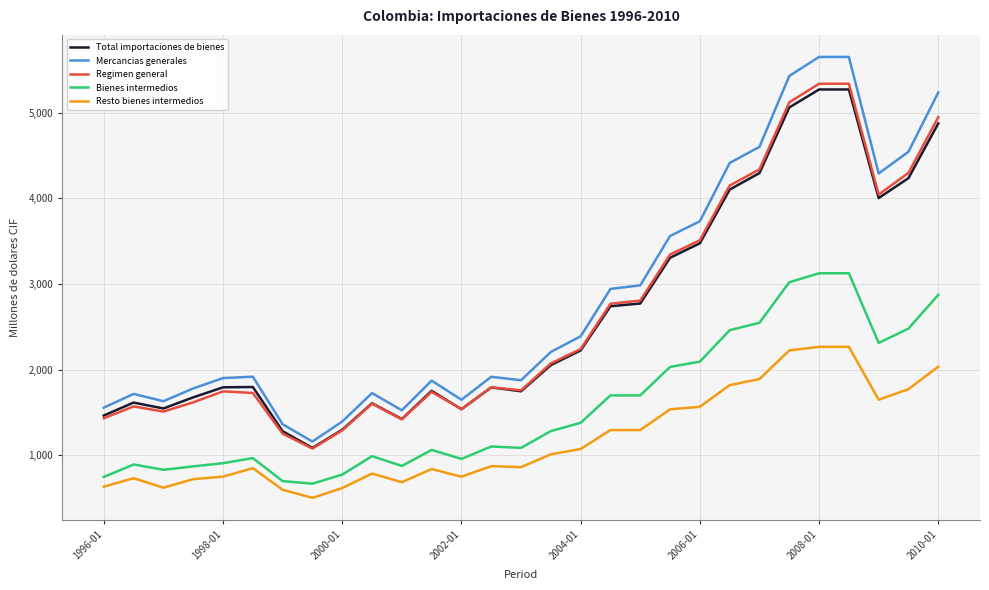

Which series has the largest range (max minus min)?

Mercancias generales